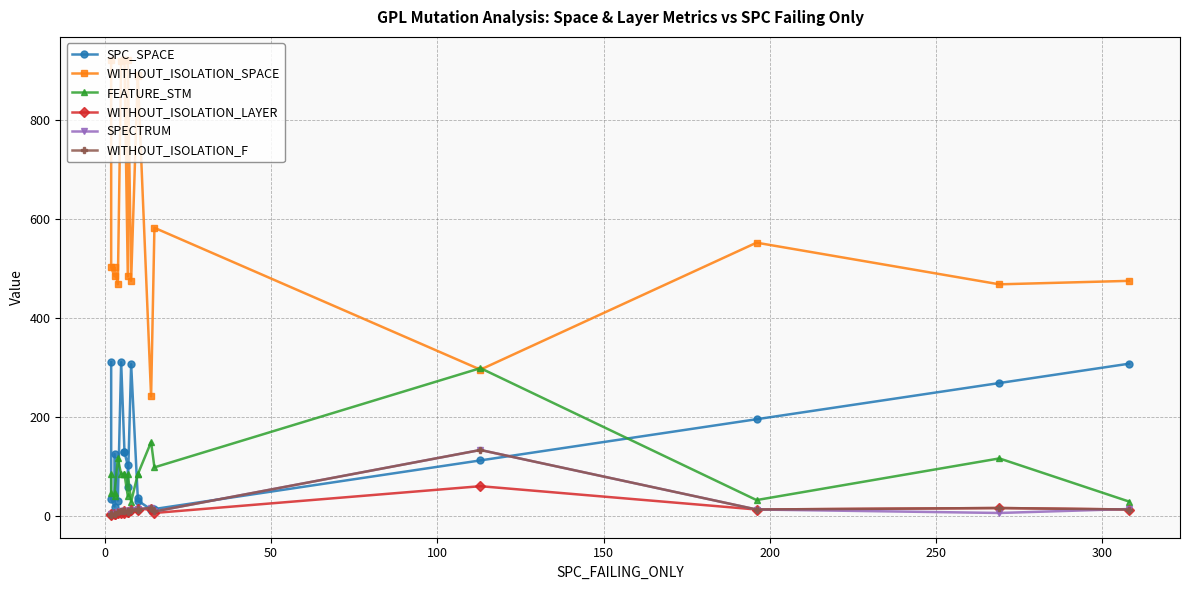

What is the sum of all WITHOUT_ISOLATION_SPACE values?

11911